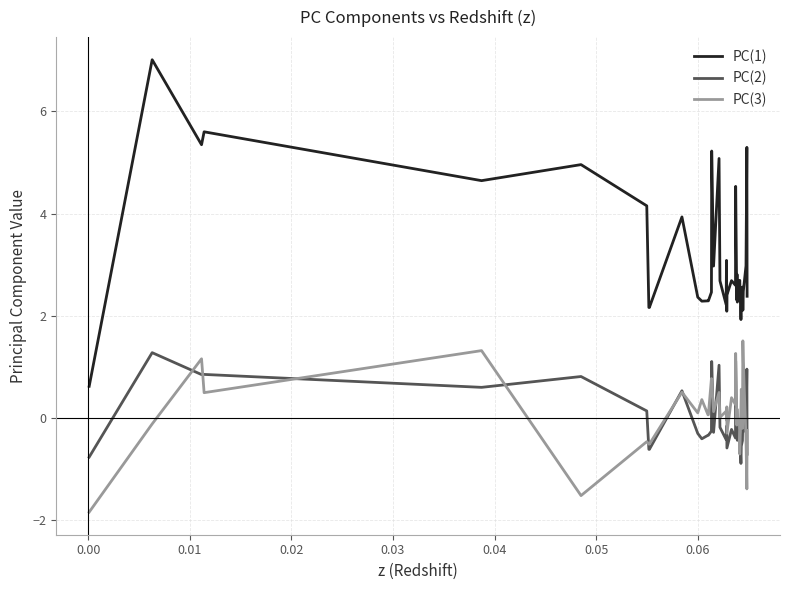

What is the smallest value displayed?

-1.8